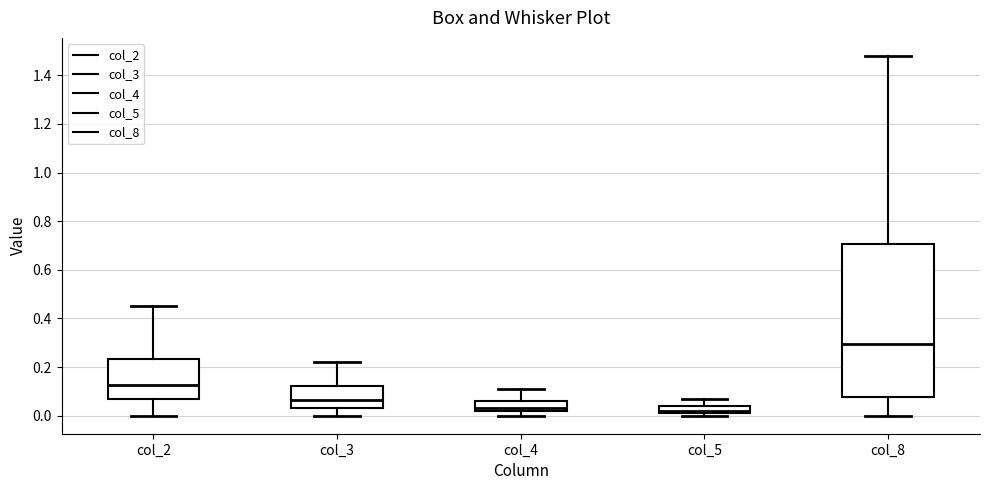

Reading left to right, read every box against the y-axis: the position of its median line, the range the box covers, and the ends of its whiskers. The values are not printed on the chart, so give them approximately, as read against the axis.

col_2: median 0.12, box 0.06 to 0.24, whiskers 0.00 to 0.46
col_3: median 0.06, box 0.04 to 0.12, whiskers 0.00 to 0.22
col_4: median 0.04, box 0.02 to 0.06, whiskers 0.00 to 0.12
col_5: median 0.02 (just above the box's lower edge), box 0.02 to 0.04, whiskers 0.00 to 0.08
col_8: median 0.30, box 0.08 to 0.70, whiskers 0.00 to 1.48